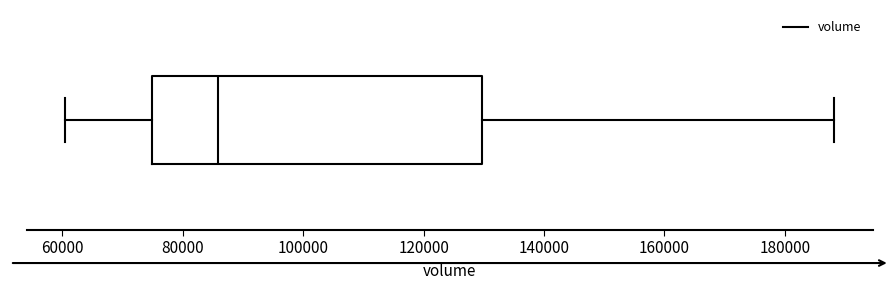

Where is the left edge of the box on the x-axis? The values are not printed on the chart, so give them approximately, as read against the axis.

74000